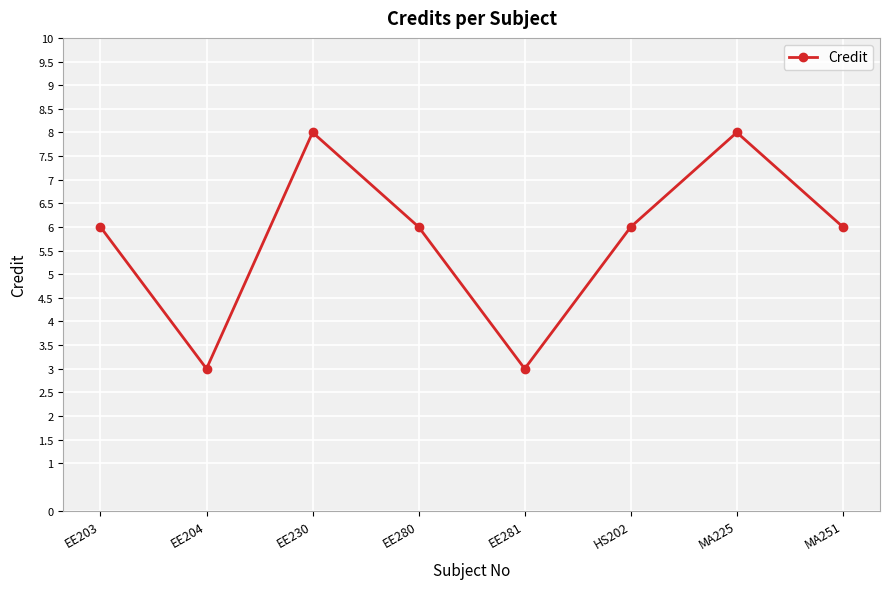

What is the change in value from EE203 to MA225?

+2